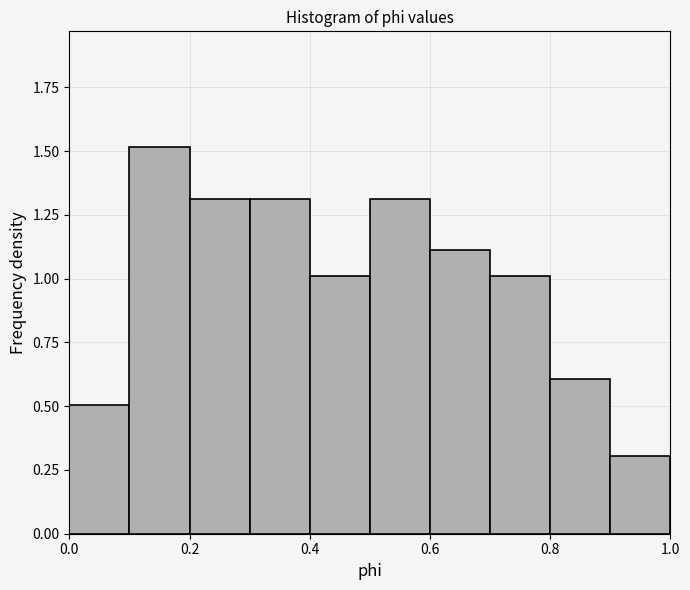

Reading left to right, transcribe this chart: for each bar, give the range it covers on the x-axis and its height. The values are not printed on the chart, so give them approximately, as read against the axis.

0.0 to 0.1: 0.5
0.1 to 0.2: 1.5
0.2 to 0.3: 1.3
0.3 to 0.4: 1.3
0.4 to 0.5: 1.0
0.5 to 0.6: 1.3
0.6 to 0.7: 1.1
0.7 to 0.8: 1.0
0.8 to 0.9: 0.6
0.9 to 1.0: 0.3